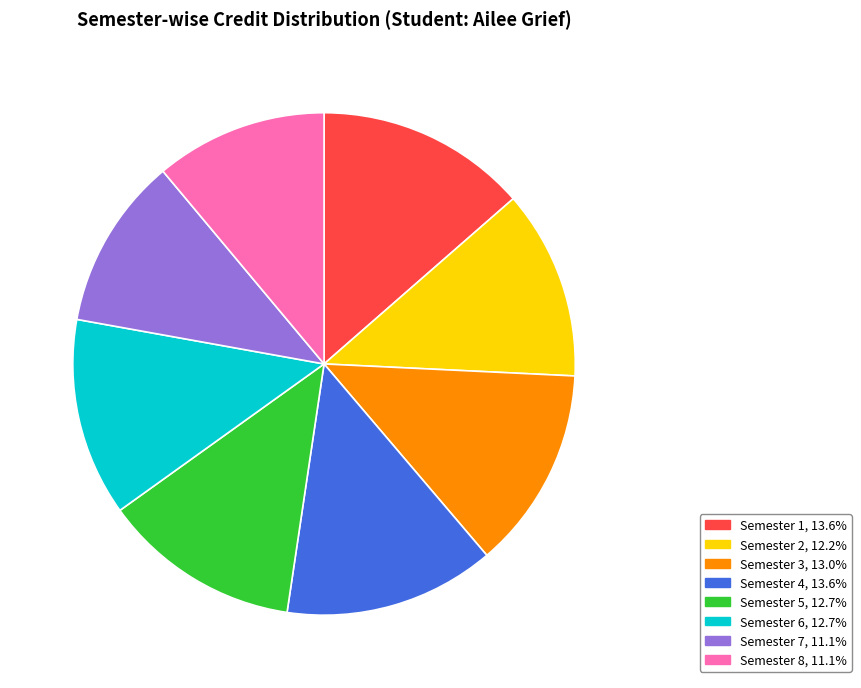

Does Semester 4 represent more than half of the total?

No